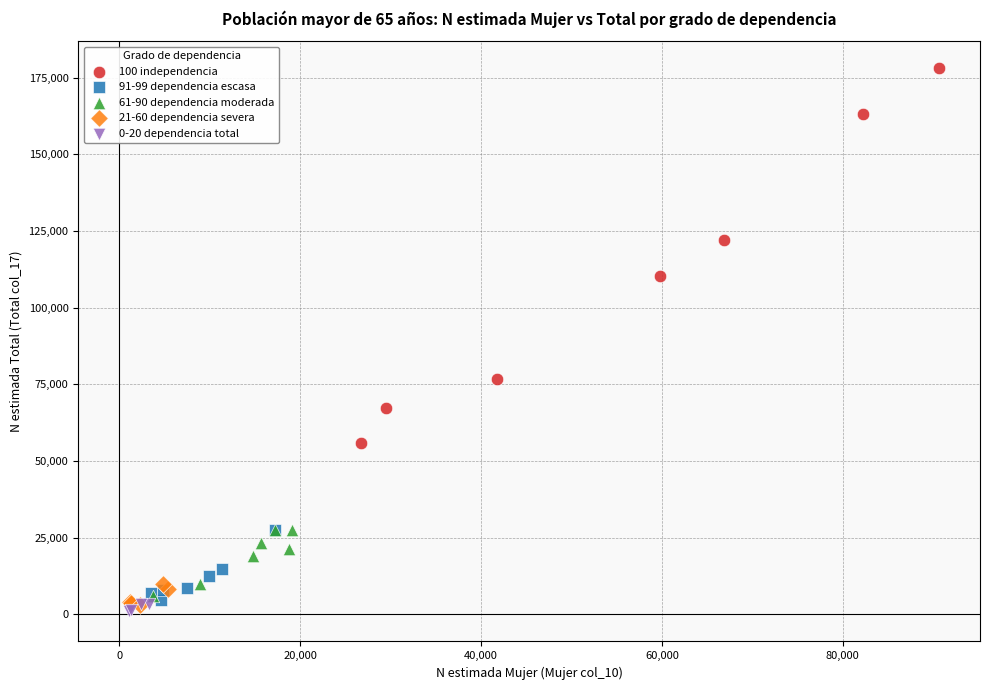

Which series contains the highest Y value?

100 independencia